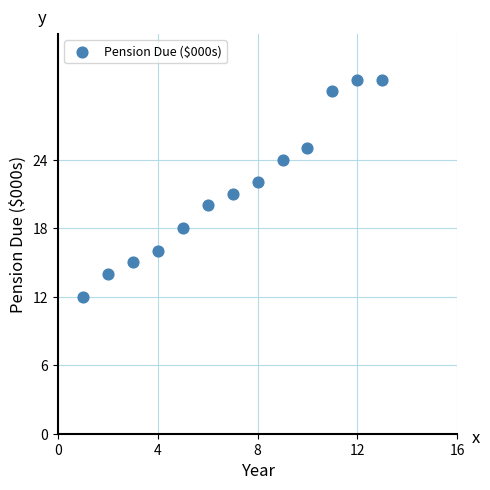

What is the range of Y values (max minus min)?

19